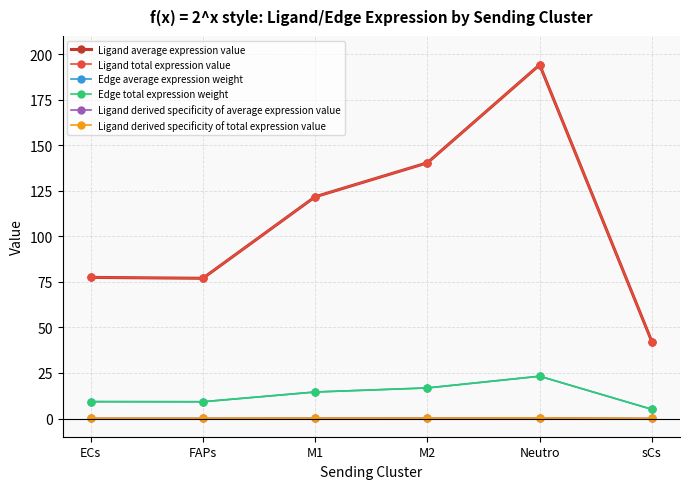

What is the sum of the Ligand derived specificity of total expression value values at sCs and M2?

0.3